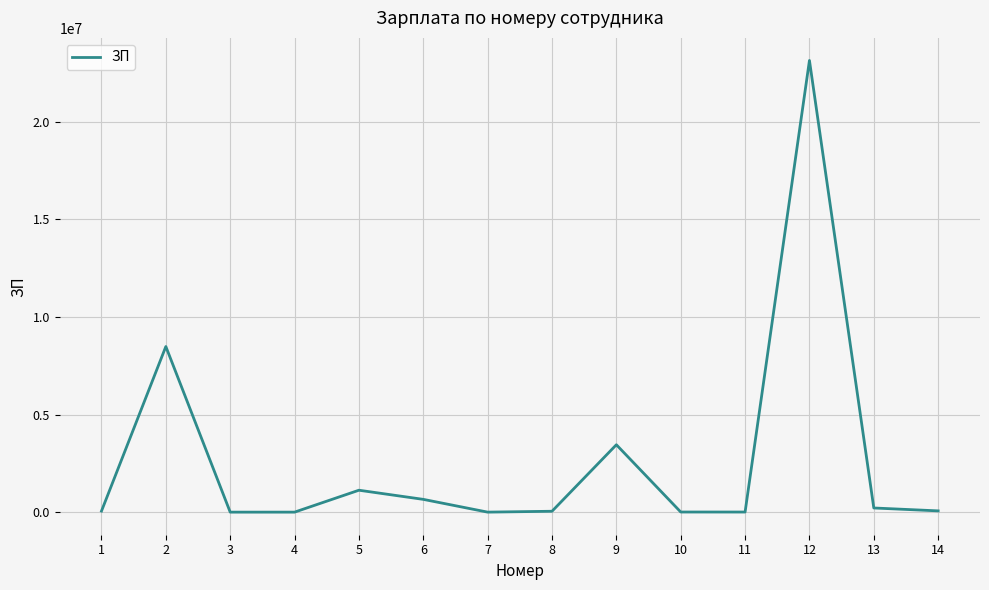

What is the greatest value displayed?

23143434